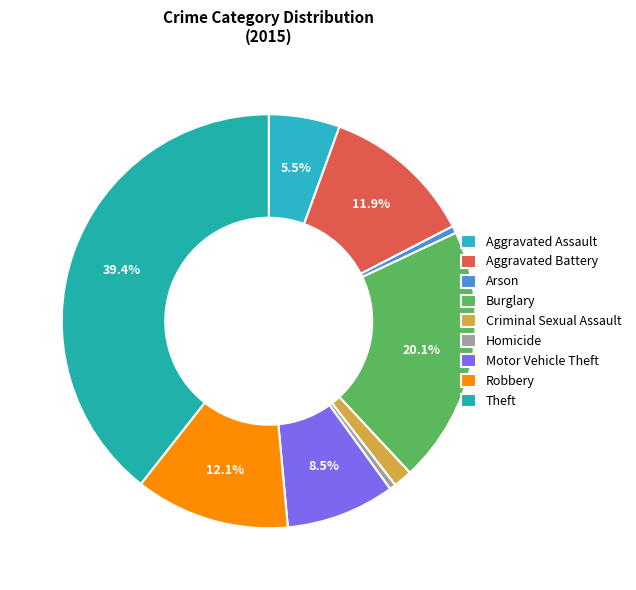

Between Theft and Robbery, which is larger?

Theft